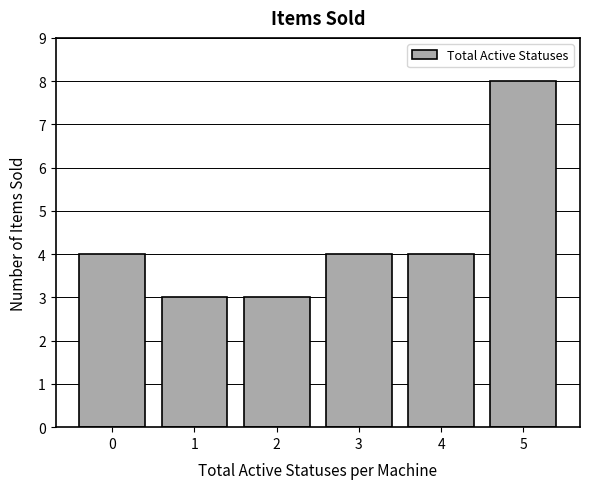

Reading left to right, what are all the values shown in this chart?

4	3	3	4	4	8